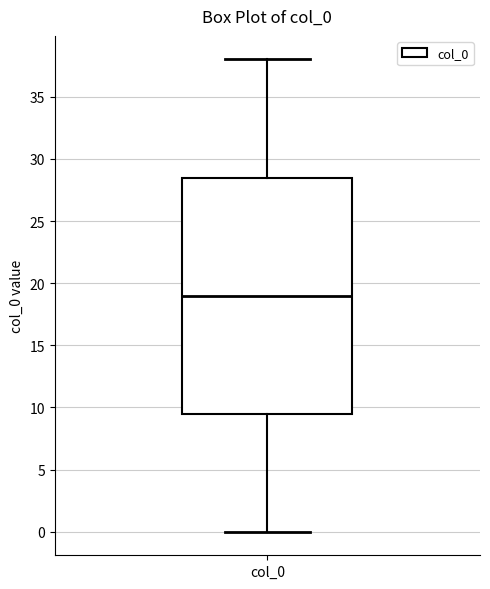

Read this box plot against the y-axis: the position of the median line, the range covered by the box, and the ends of both whiskers. The values are not printed on the chart, so give them approximately, as read against the axis.

median 19.0, box 9.5 to 28.5, whiskers 0.0 to 38.0